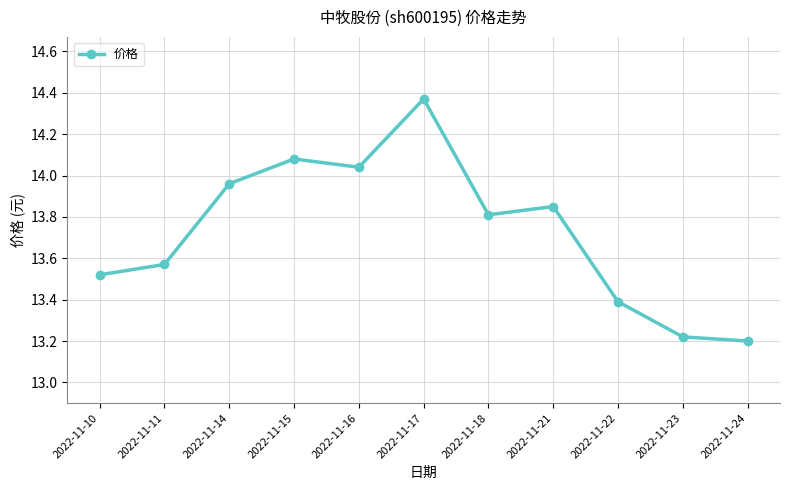

Between 2022-11-21 and 2022-11-22, which is larger?

2022-11-21